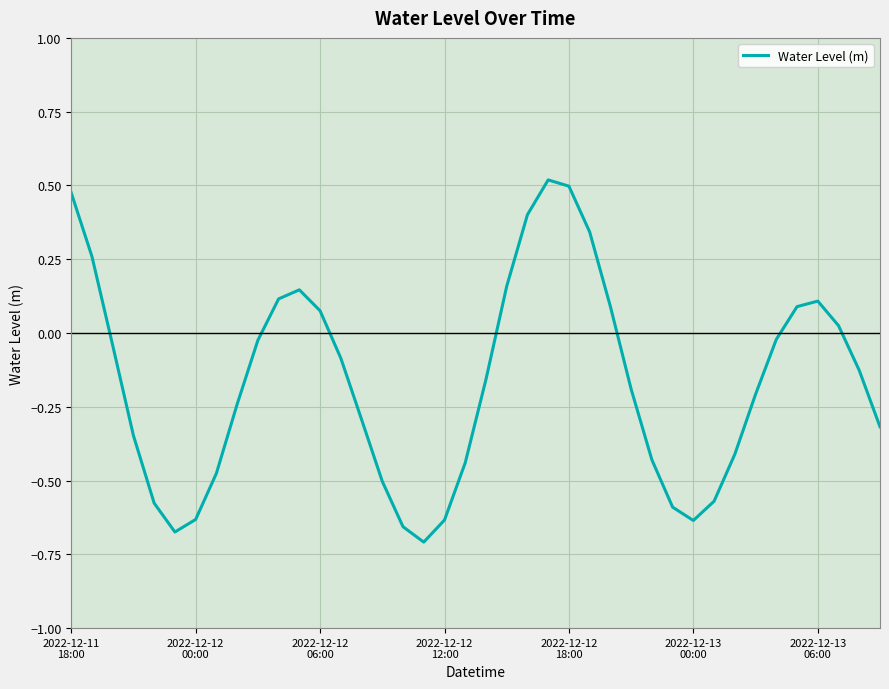

Does the chart display data point markers on the line(s)?

No